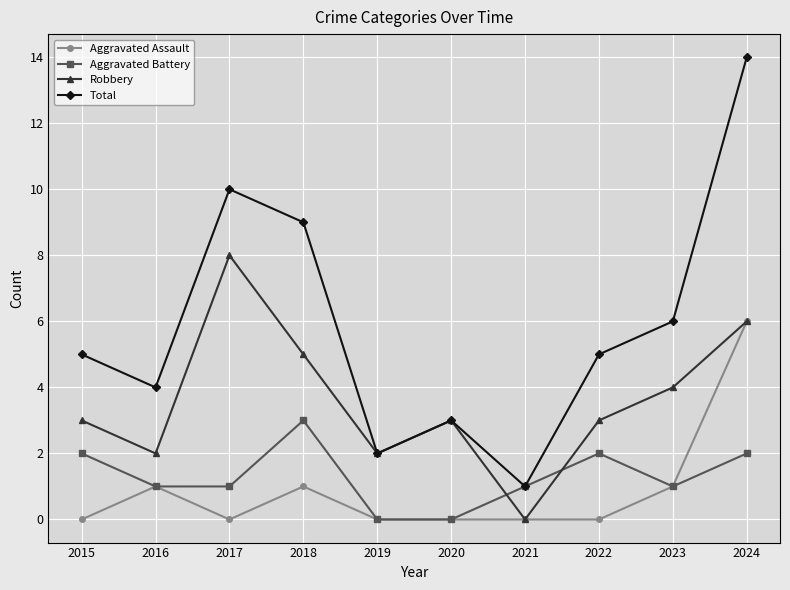

Which series has the widest spread of values?

Total